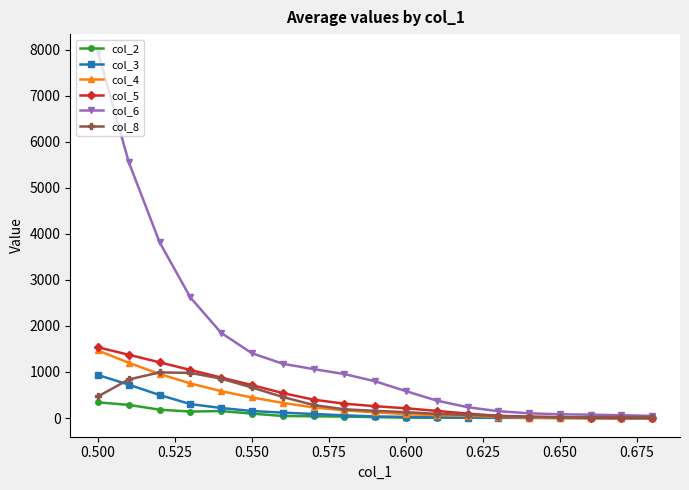

Which series has the widest spread of values?

col_6